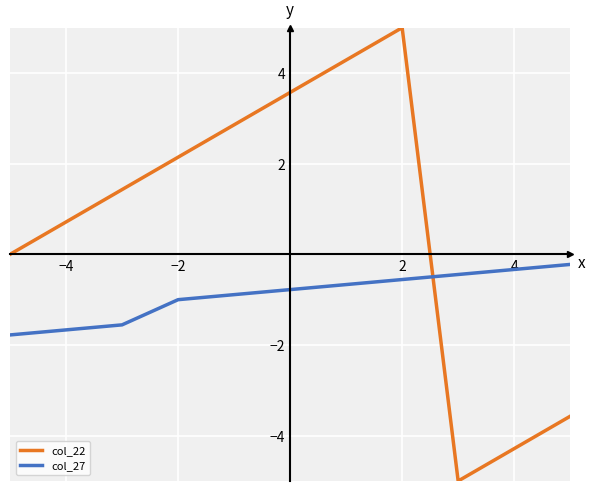

How many interior local peaks does the col_22 series have?

1